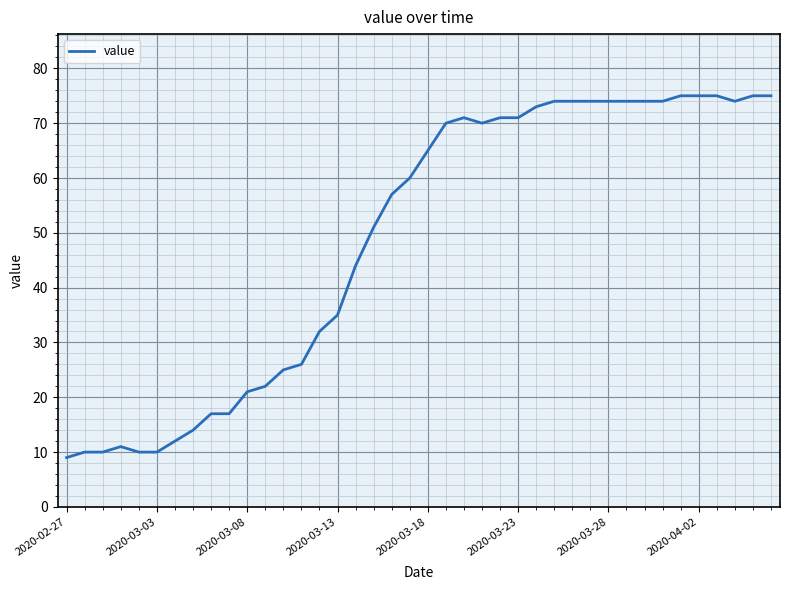

What is the maximum value shown in the chart?

75